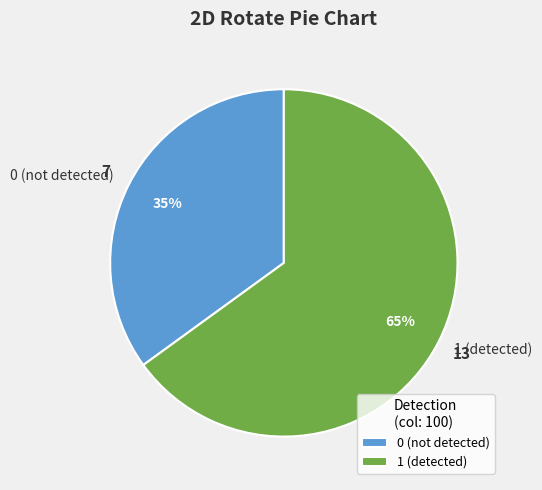

To the nearest percent, what is the difference between the largest and smallest slice percentages?

30%